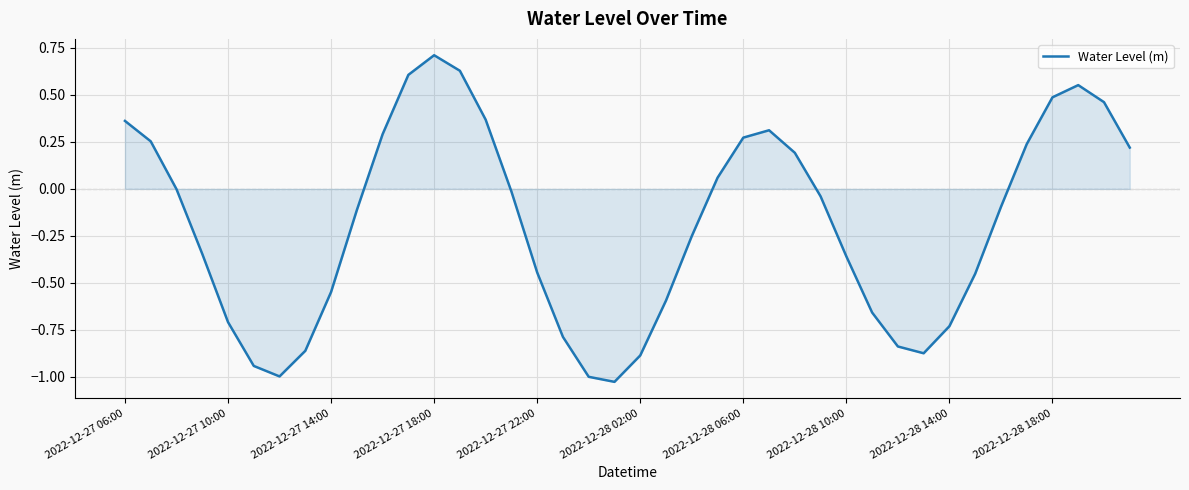

What is the maximum value shown in the chart?

0.7